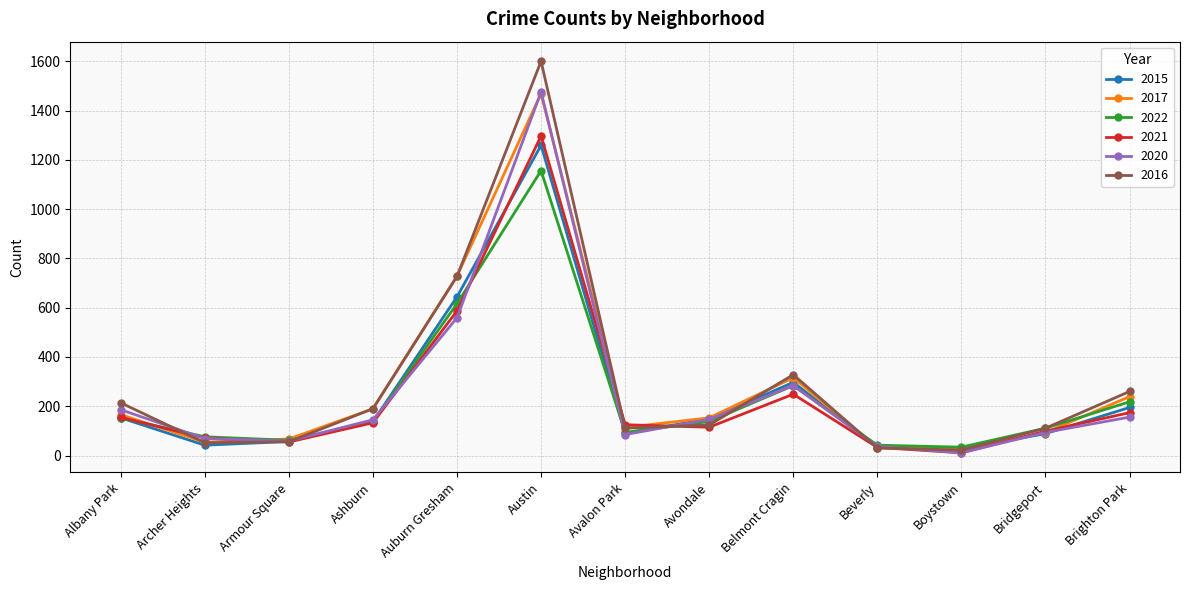

True or false: 2021 has more than 1 interior local peaks.

True